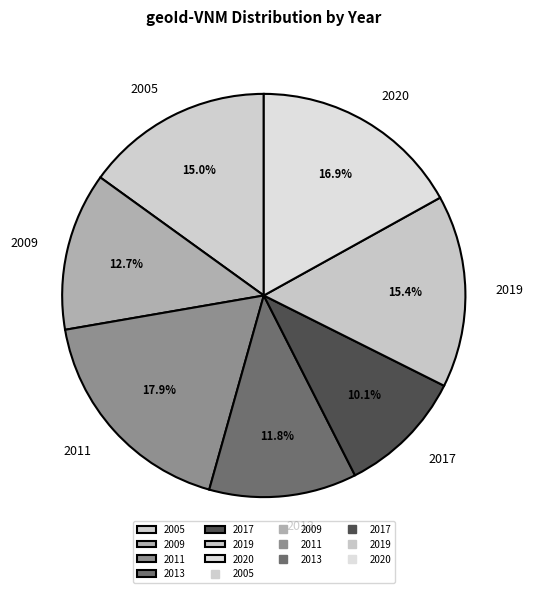

Does 2019 represent more than half of the total?

No